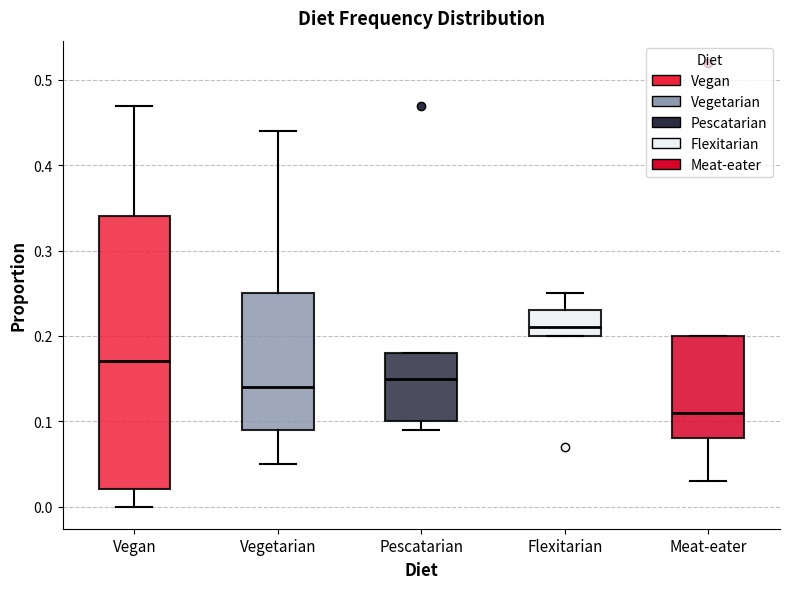

Comparing the boxes themselves (not the whiskers), which one is the tallest?

Vegan